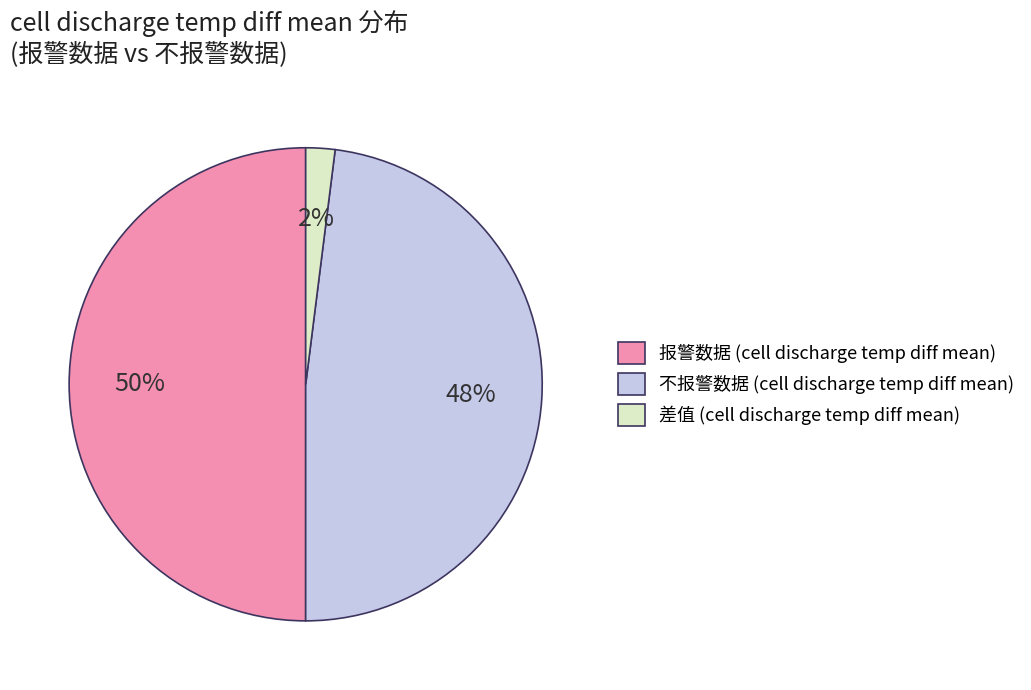

Do 差值 (cell discharge temp diff mean) and 报警数据 (cell discharge temp diff mean) together represent more than half of the pie?

Yes